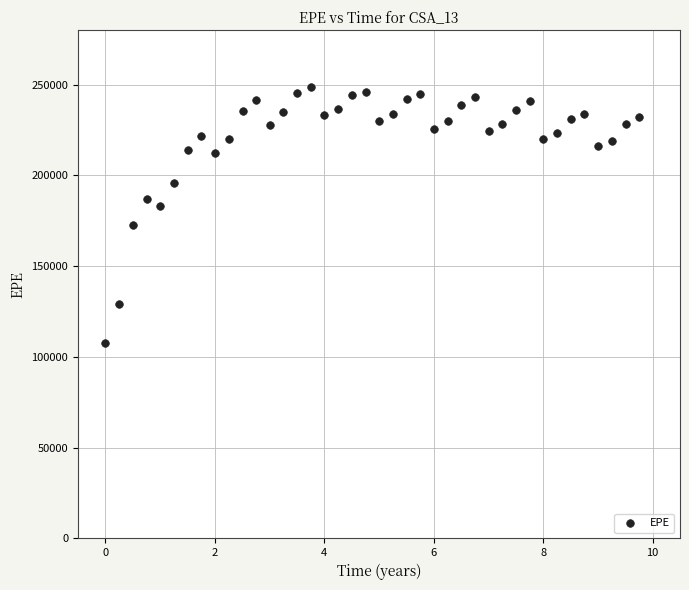

What is the range of Y values (max minus min)?

141414